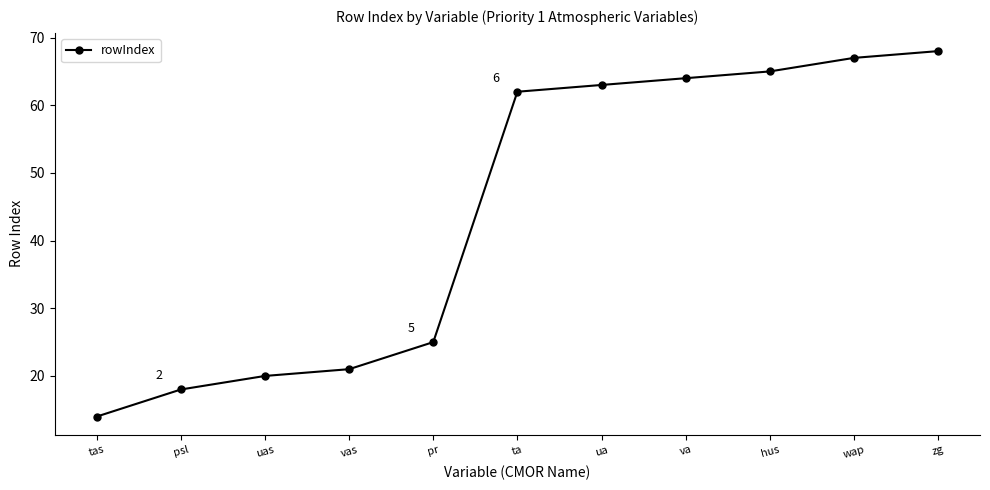

Is this an area chart (filled region under the line)?

No